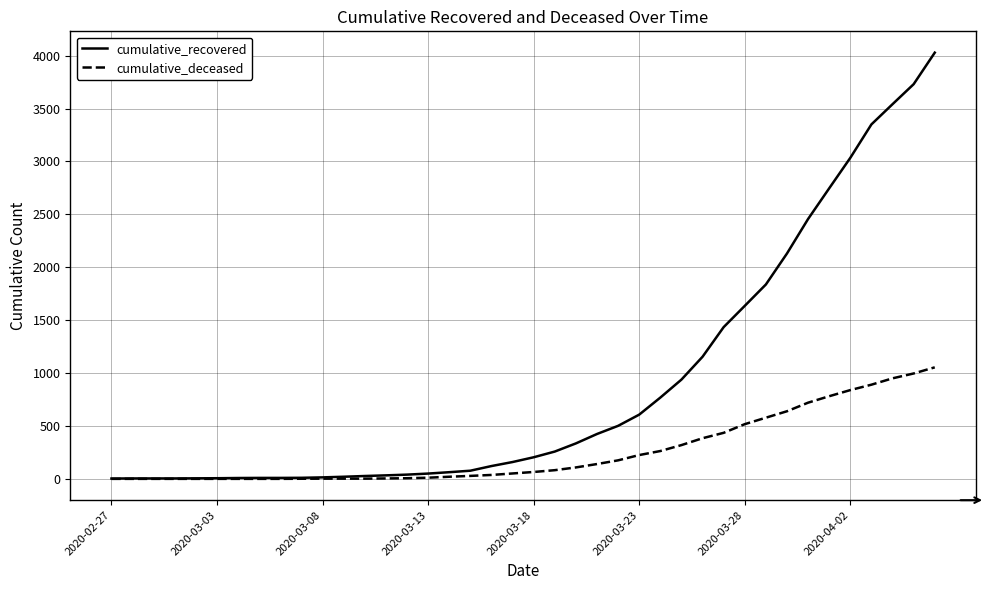

Which series has the largest range (max minus min)?

cumulative_recovered